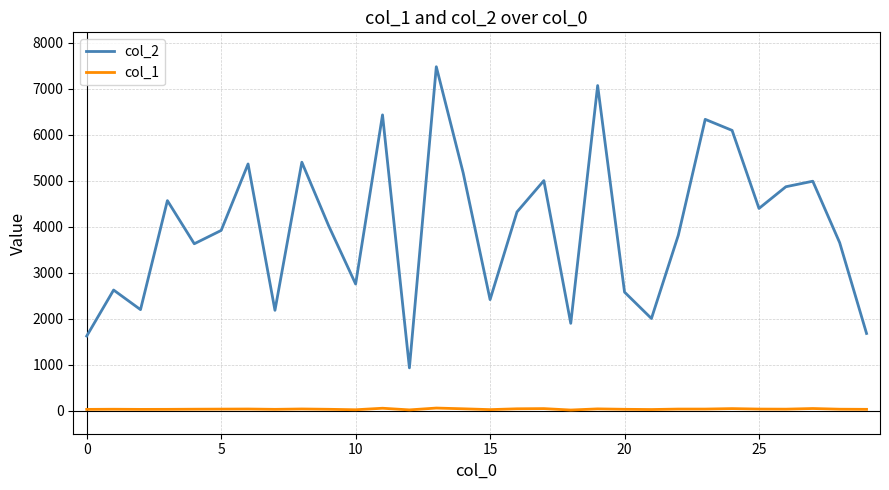

What is the maximum value shown in the chart?

7479